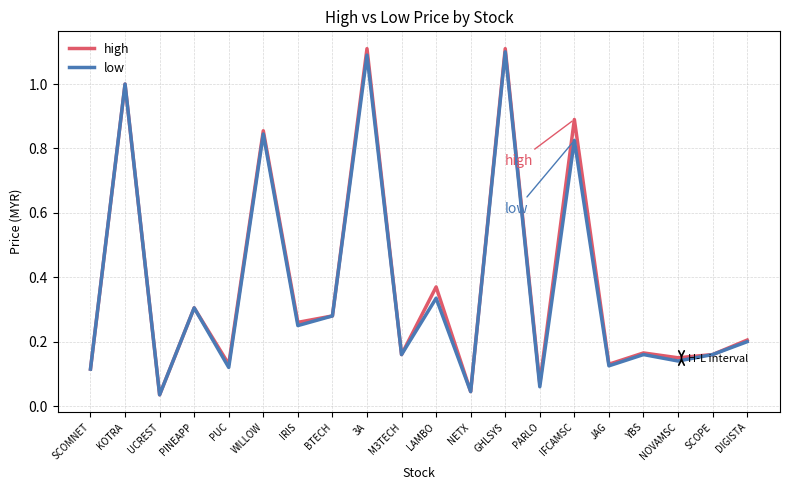

What position from the right is M3TECH?

11